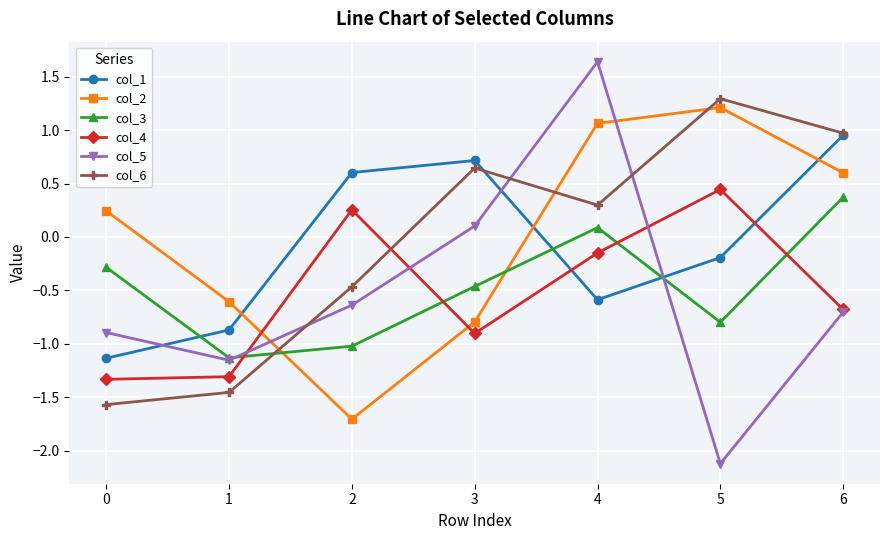

Is the value of col_6 at 6 greater than the value of col_1 at 1?

Yes